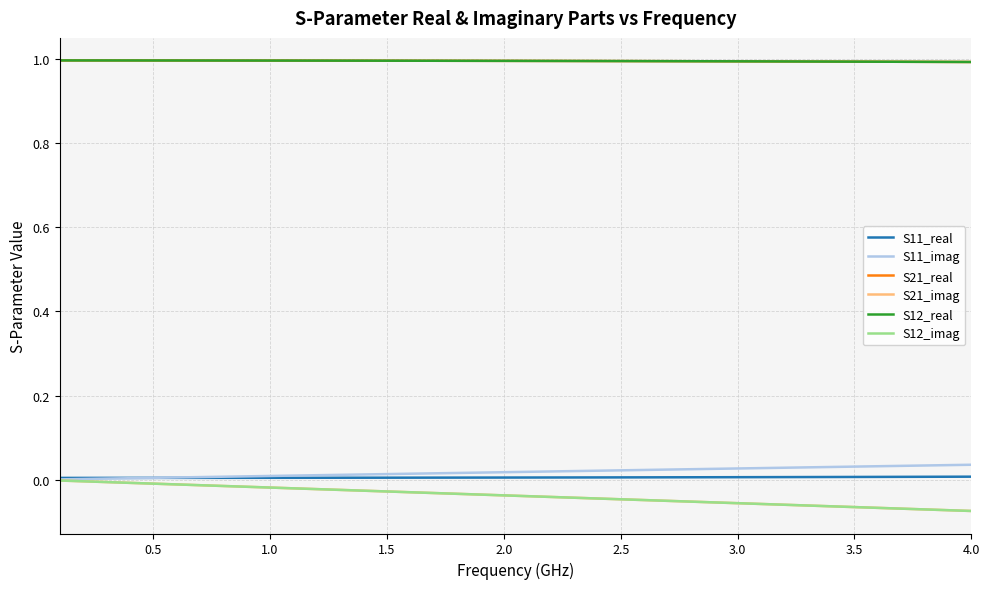

True or false: S12_real and S21_imag intersect in this chart.

False